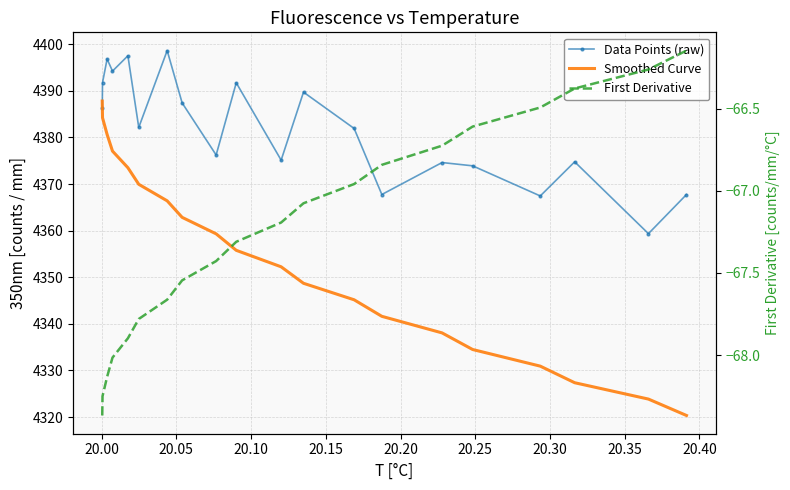

Is this an area chart (filled region under the line)?

No